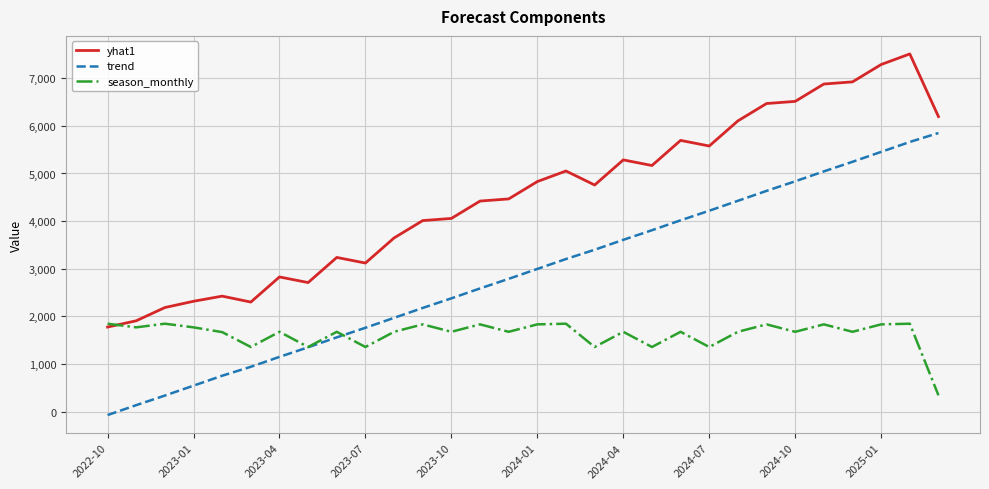

List the series in order of their peak value, lowest first.

season_monthly, trend, yhat1